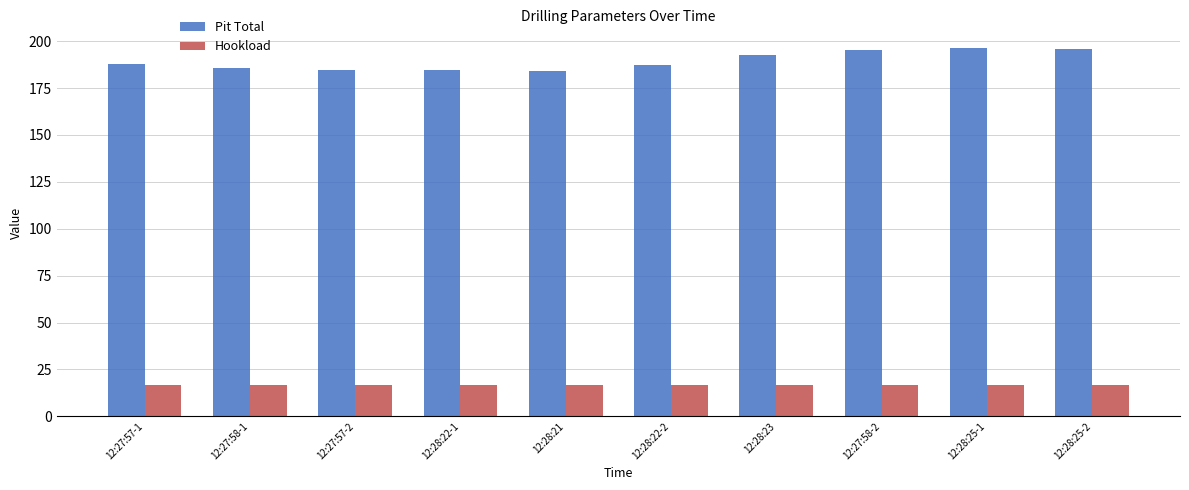

What is the difference between the highest and lowest values at 12:27:58-2?

178.7